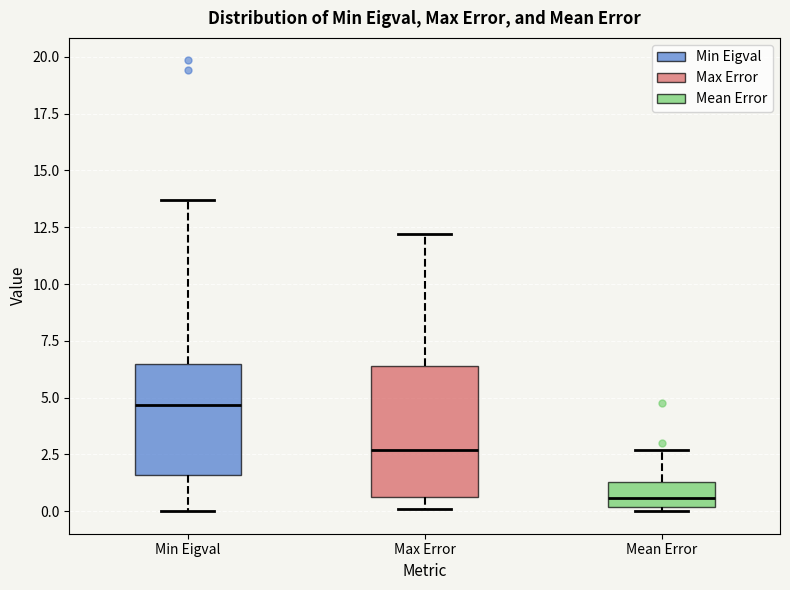

Where does the median line of the box for Mean Error sit on the y-axis? The values are not printed on the chart, so give them approximately, as read against the axis.

0.5